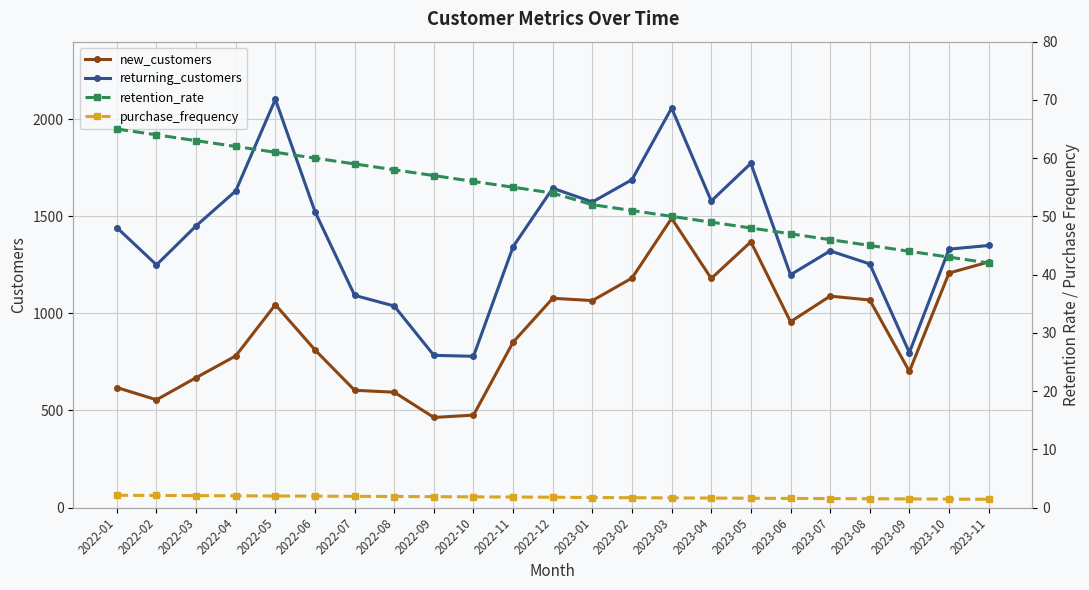

Which series changed the most between 2022-11 and 2023-02?

returning_customers